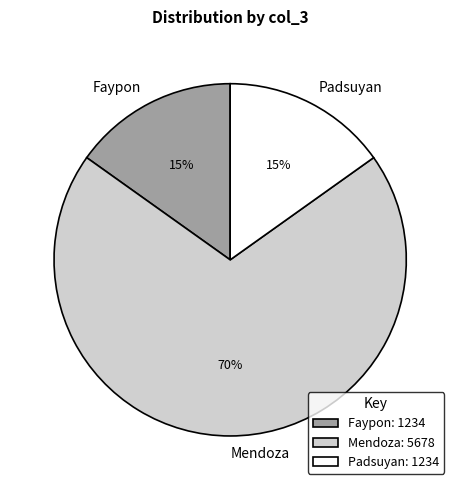

Combined, do Mendoza and Padsuyan account for over 50%?

Yes